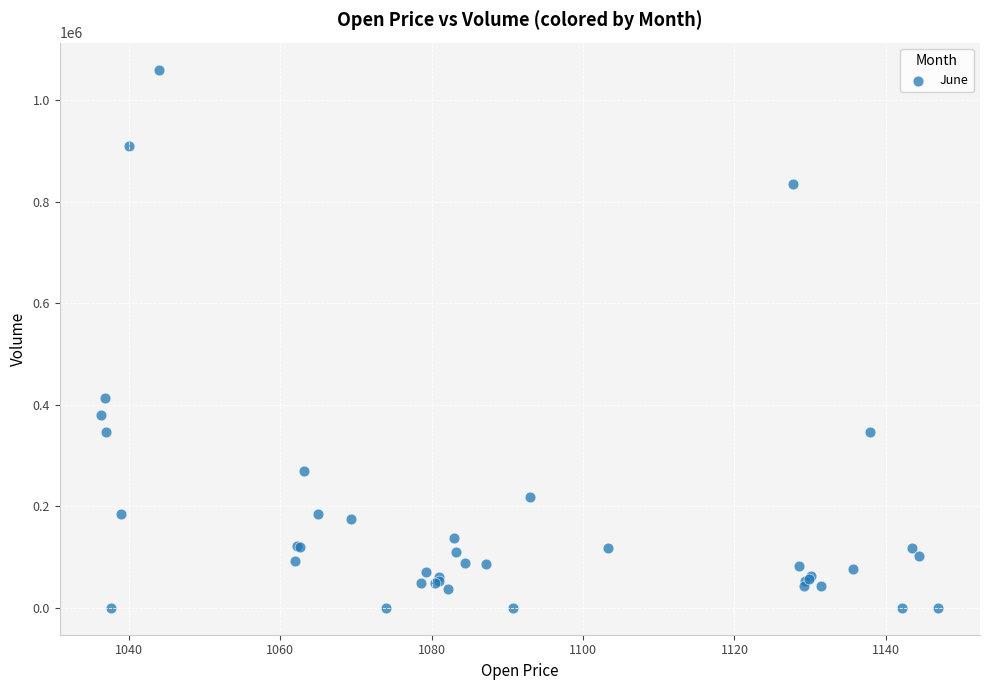

What Y value in the scatter plot is closest to 530291?

413717